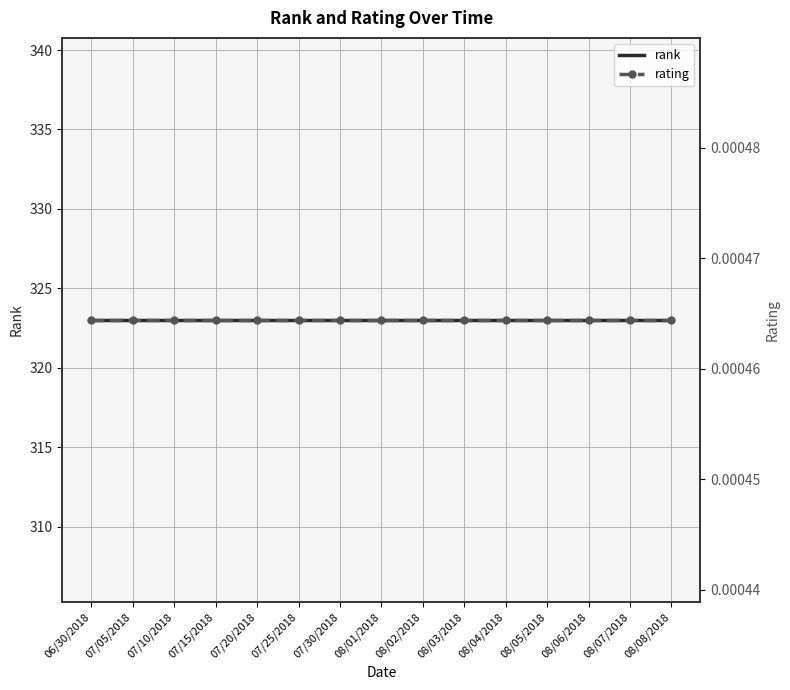

Reading left to right, transcribe all the data shown in this chart.

rank: 323.0	323.0	323.0	323.0	323.0	323.0	323.0	323.0	323.0	323.0	323.0	323.0	323.0	323.0	323.0
rating: 0.0	0.0	0.0	0.0	0.0	0.0	0.0	0.0	0.0	0.0	0.0	0.0	0.0	0.0	0.0